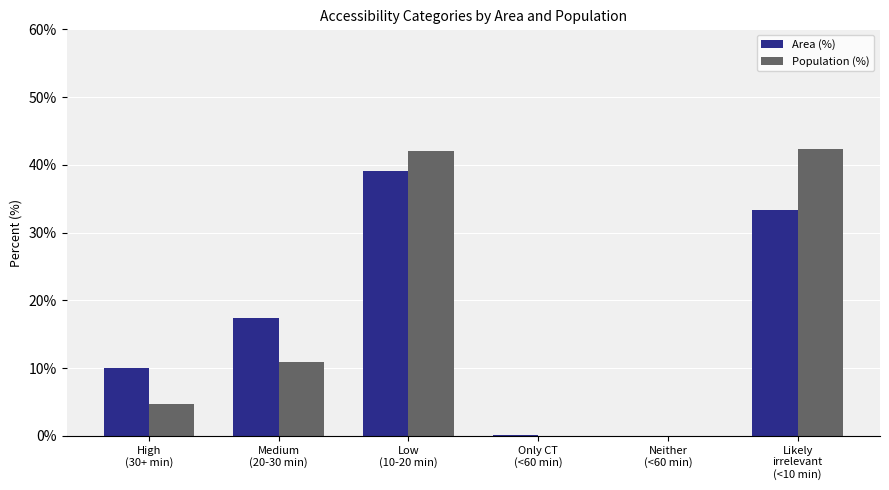

What is the sum of all Population (%) values?

100.0